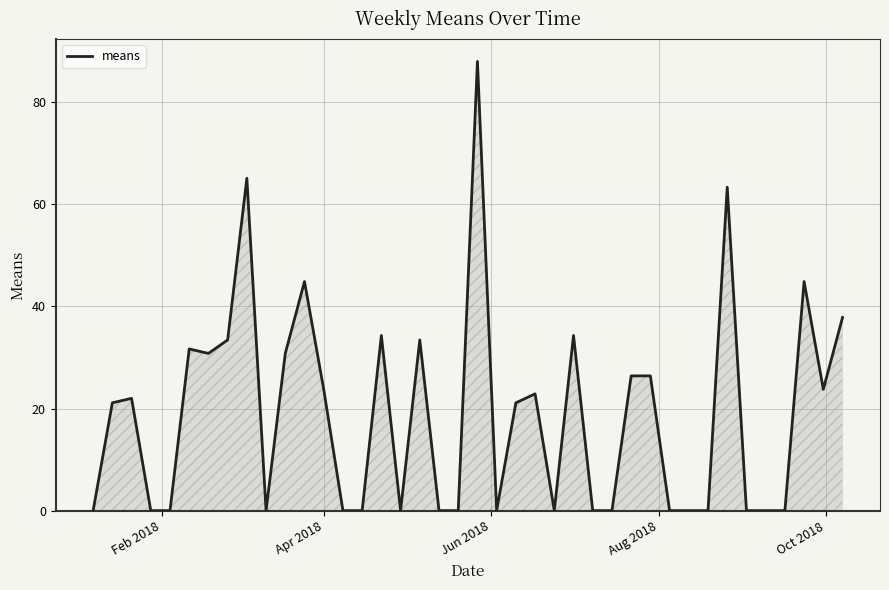

What is the difference between the maximum and minimum values?

88.0